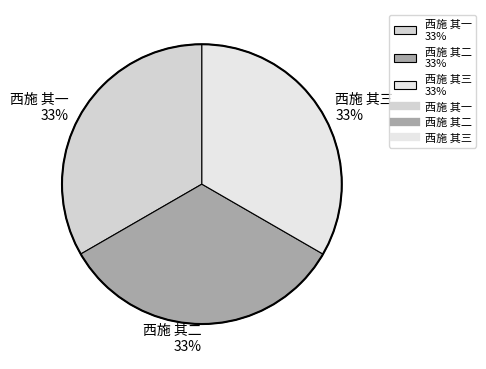

Approximately how many times larger is the value at 西施 其二 33% compared to 西施 其三 33%?

1.0